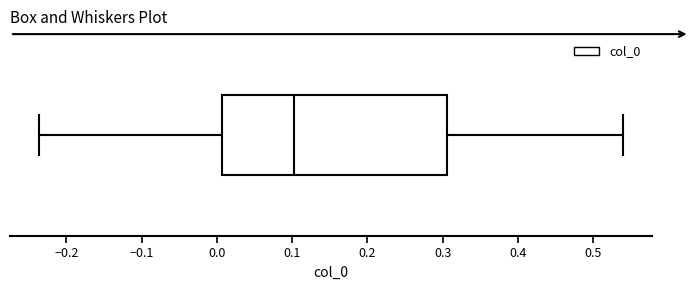

Read this box plot against the x-axis: the position of the median line, the range covered by the box, and the ends of both whiskers. The values are not printed on the chart, so give them approximately, as read against the axis.

median 0.10, box 0.01 to 0.31, whiskers -0.24 to 0.54